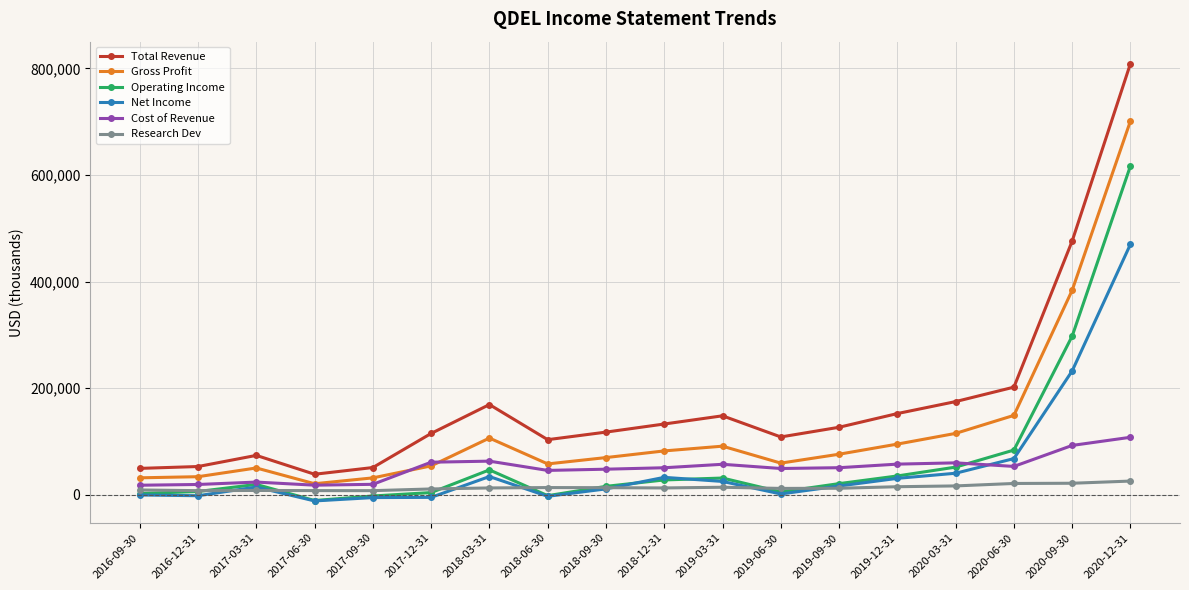

What position from the left is 2019-06-30?

12